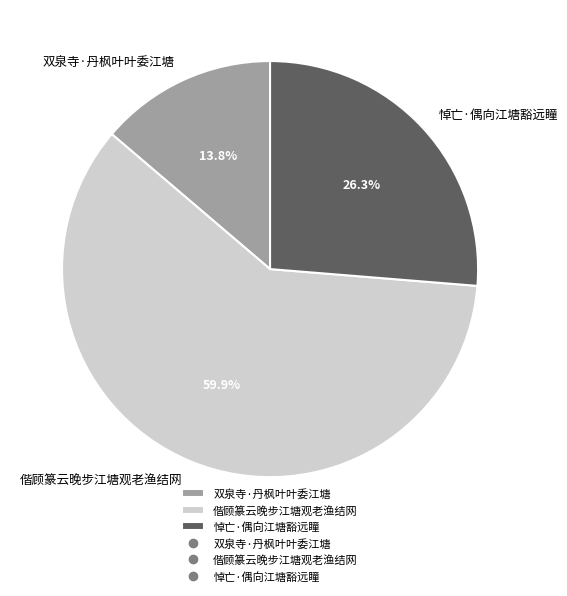

Is there a majority slice in this chart?

Yes